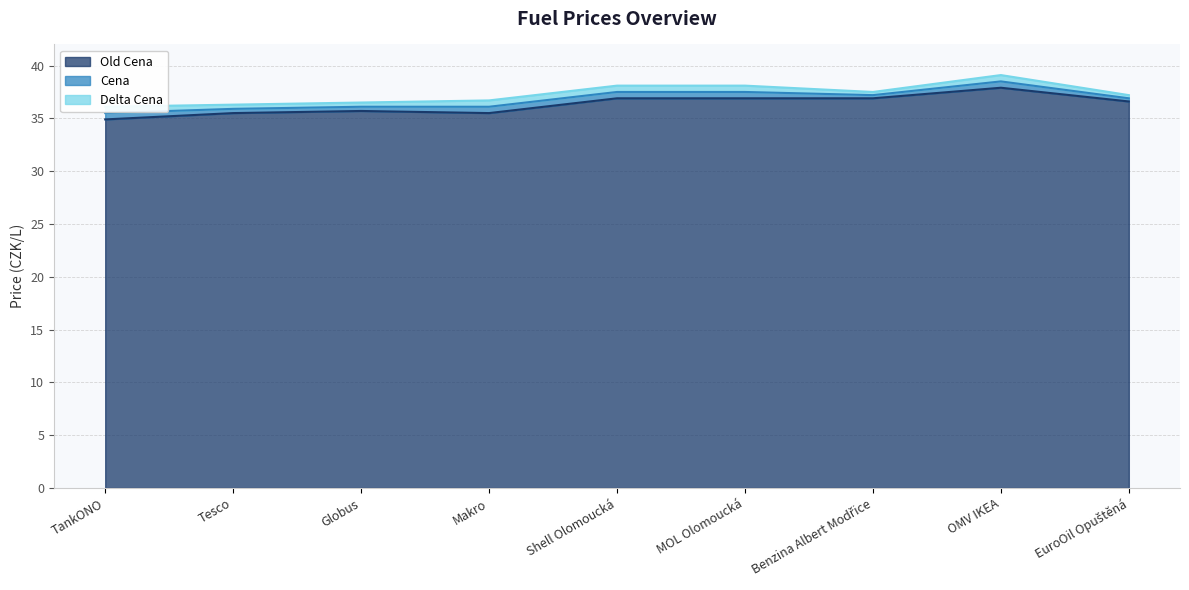

True or false: Cena and Old Cena intersect in this chart.

False